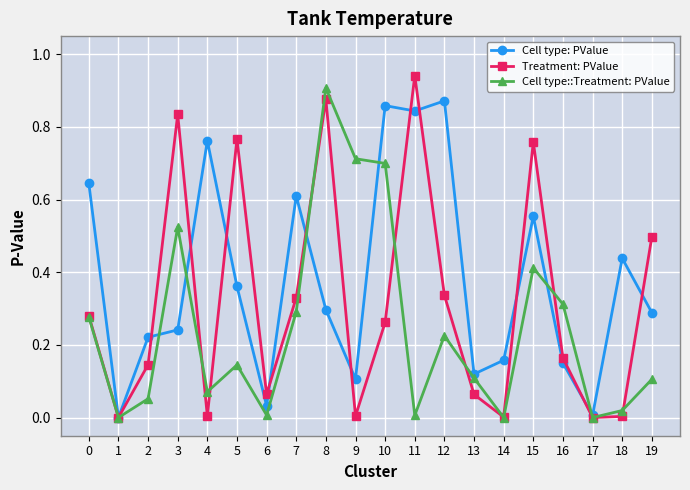

At which category is the sum across all series the highest?

8